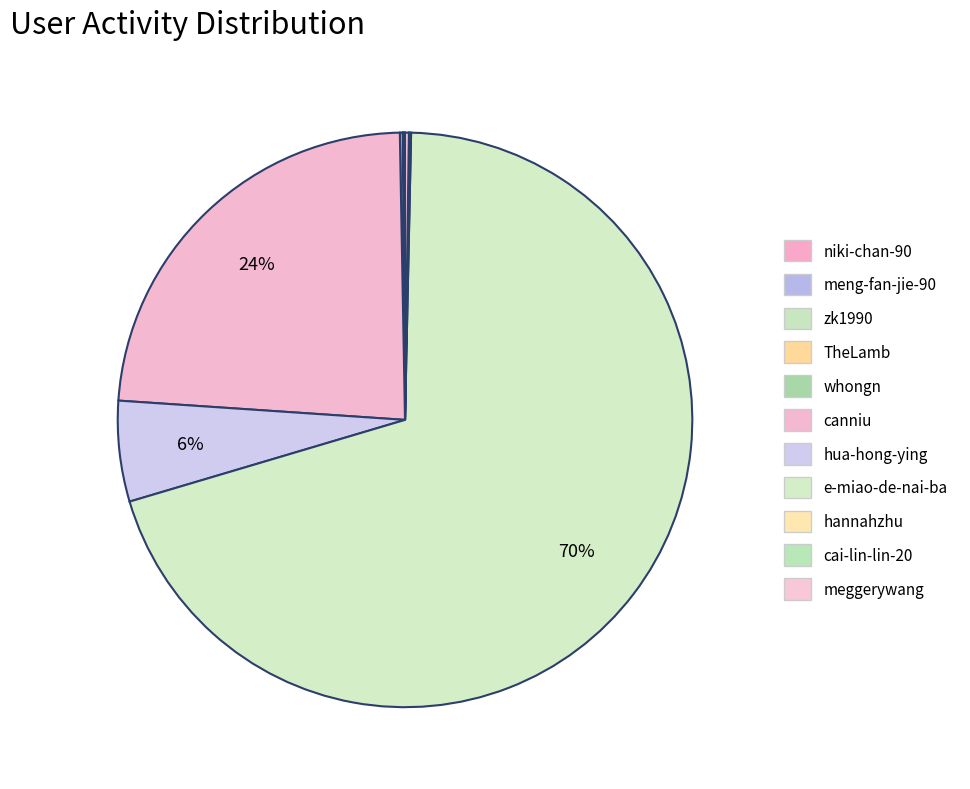

What portion of the pie excludes whongn?

99.8%